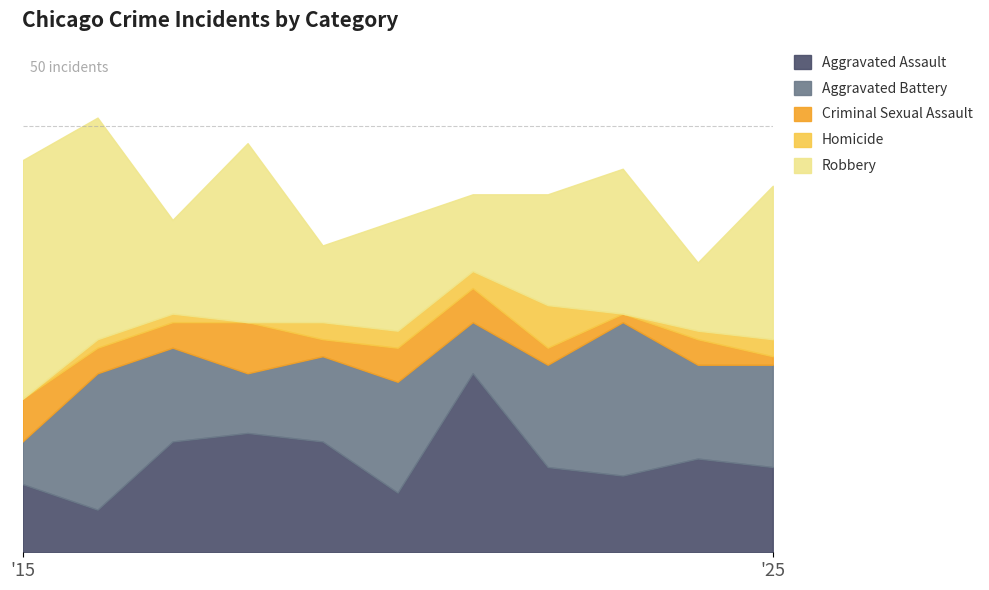

True or false: Criminal Sexual Assault and Aggravated Battery intersect in this chart.

False